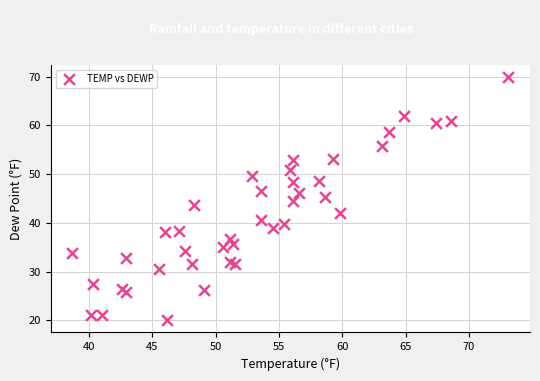

What is the range of Y values (max minus min)?

49.9